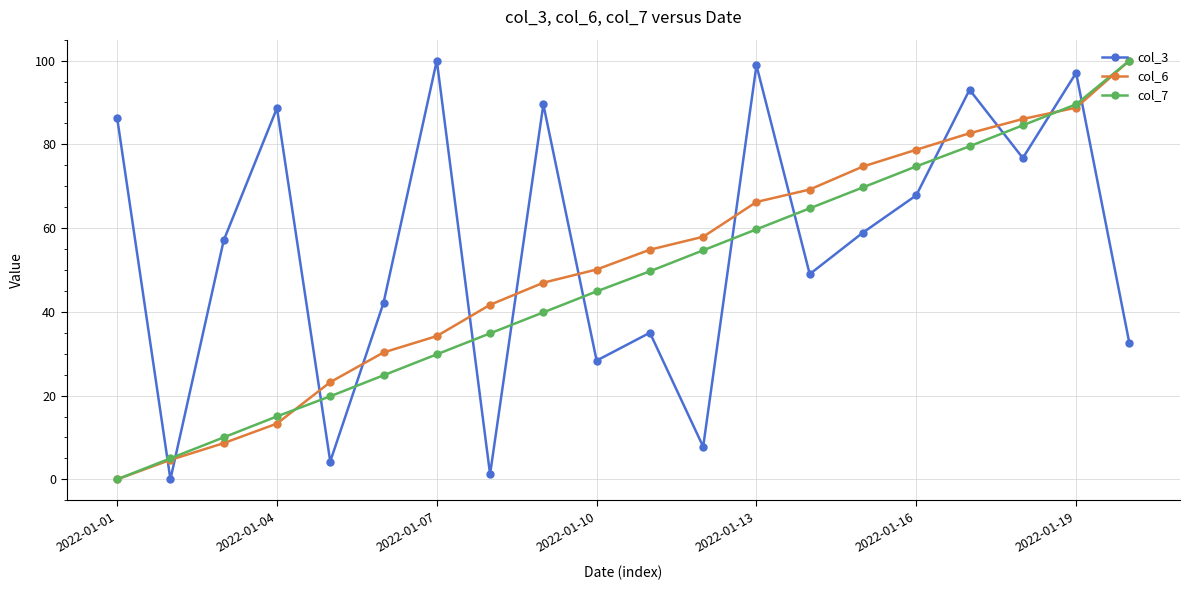

List the series in order of their overall mean, lowest first.

col_7, col_6, col_3